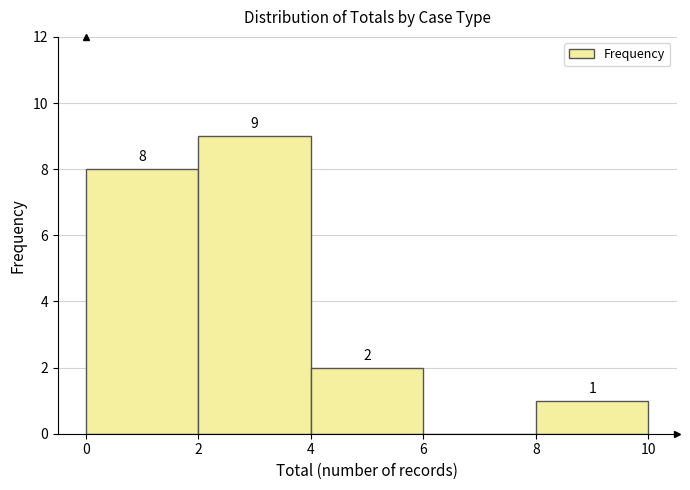

Which range on the x-axis has the tallest bar?

2 to 4